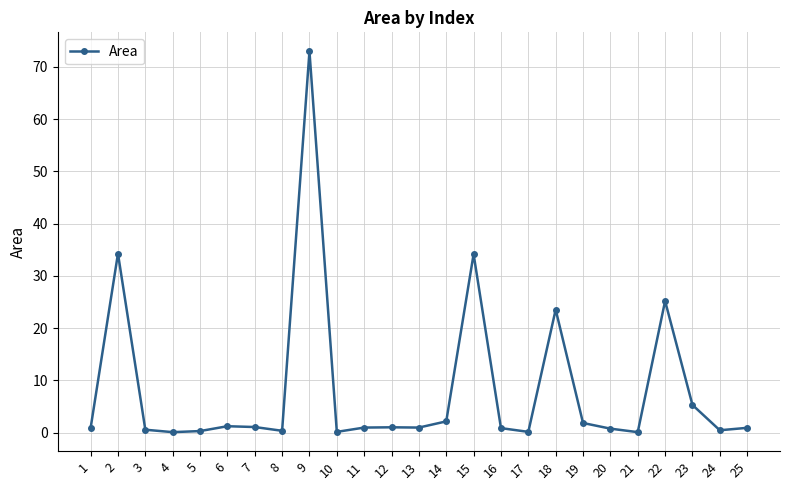

What is the difference between the maximum and minimum values?

72.9